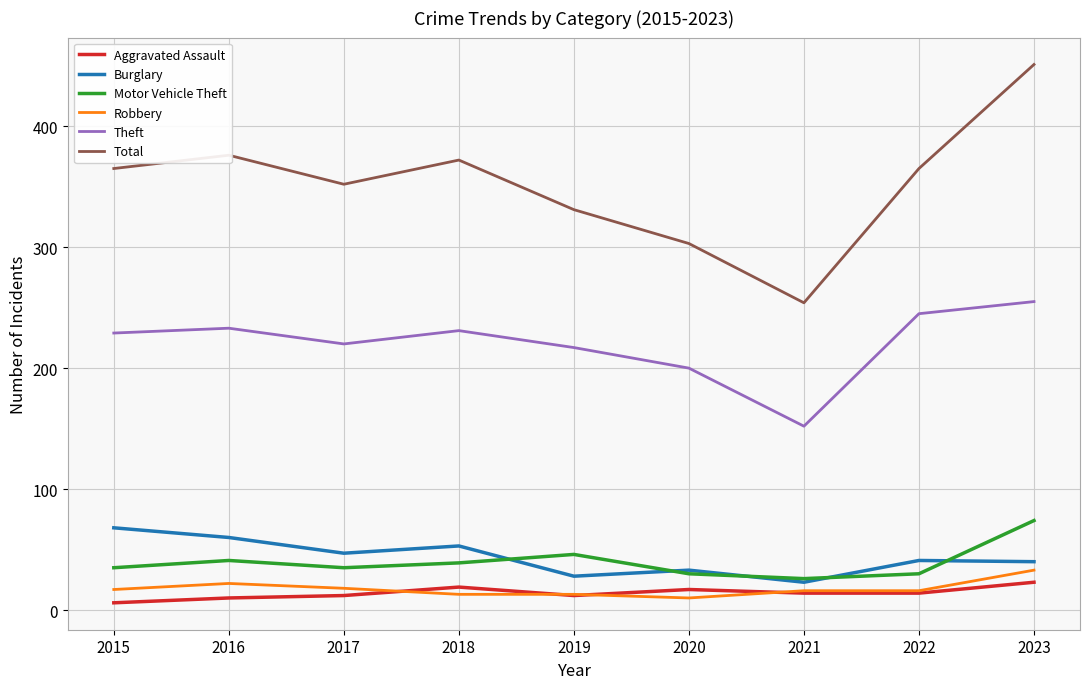

What is the sum of all Aggravated Assault values?

127